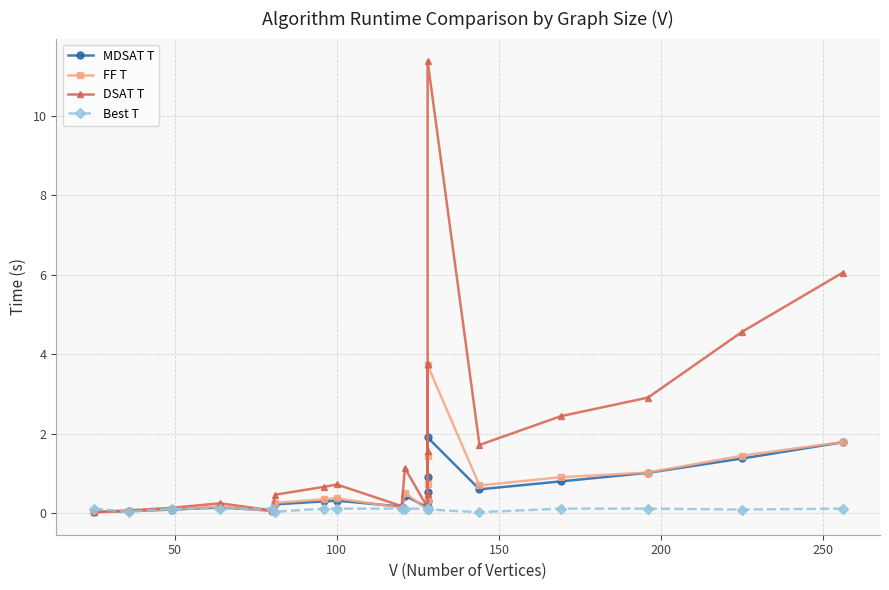

Reading left to right, list all the values displayed in this chart.

MDSAT T: 0.0	0.0	0.1	0.1	0.1	0.2	0.3	0.3	0.2	0.4	0.1	0.9	0.5	0.3	1.9	0.6	0.8	1.0	1.4	1.8
FF T: 0.0	0.1	0.1	0.2	0.1	0.3	0.3	0.4	0.1	0.5	0.1	1.4	0.7	0.3	3.7	0.7	0.9	1.0	1.4	1.8
DSAT T: 0.0	0.1	0.1	0.2	0.1	0.5	0.7	0.7	0.2	1.1	0.1	3.8	1.6	0.5	11.4	1.7	2.4	2.9	4.6	6.0
Best T: 0.1	0.0	0.1	0.1	0.1	0.0	0.1	0.1	0.1	0.1	0.1	0.1	0.1	0.1	0.1	0.0	0.1	0.1	0.1	0.1